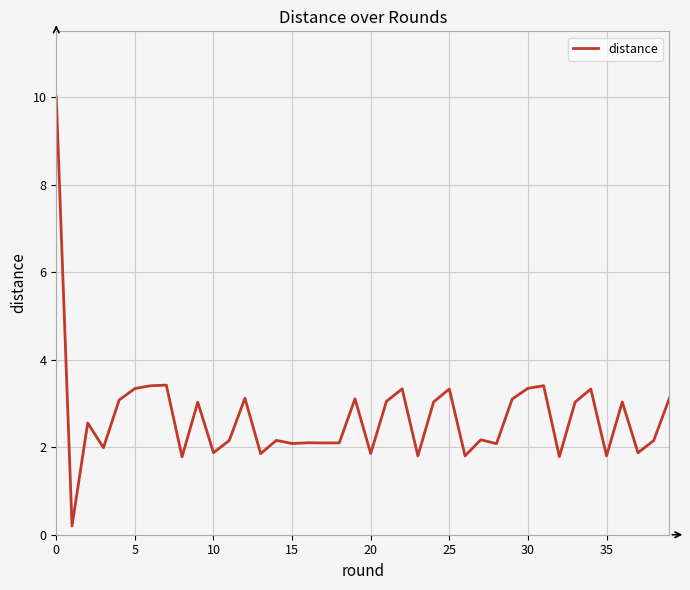

What is the greatest value displayed?

10.0